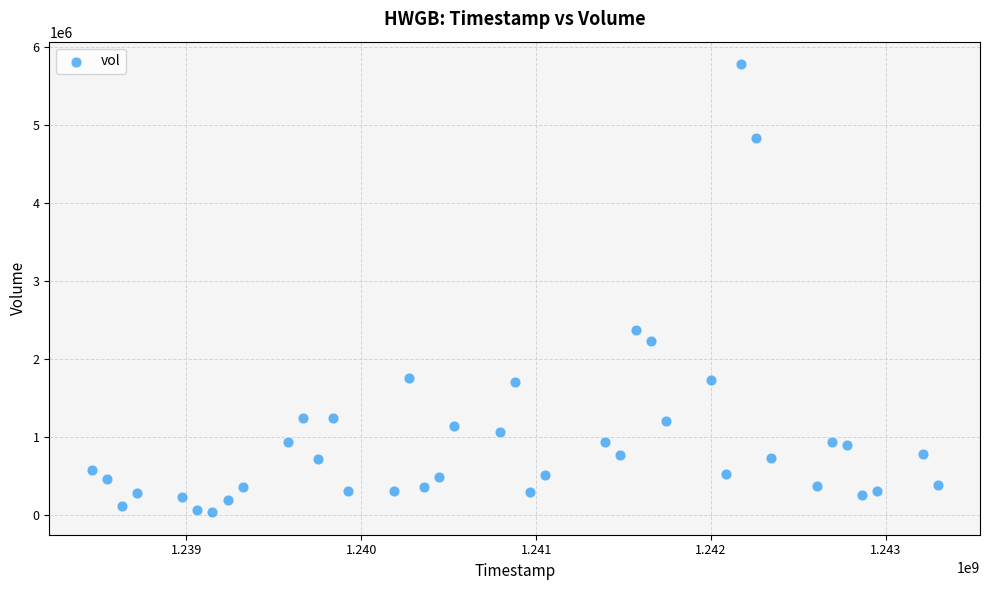

What Y value in the scatter plot is closest to 2907897?

2366696